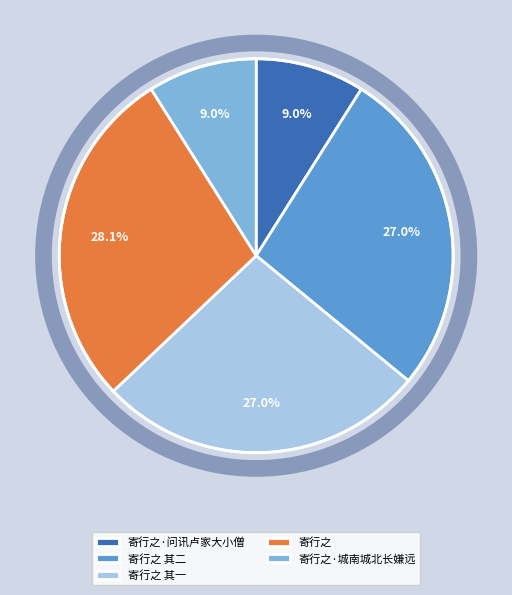

To the nearest percent, what is the average slice percentage?

20%